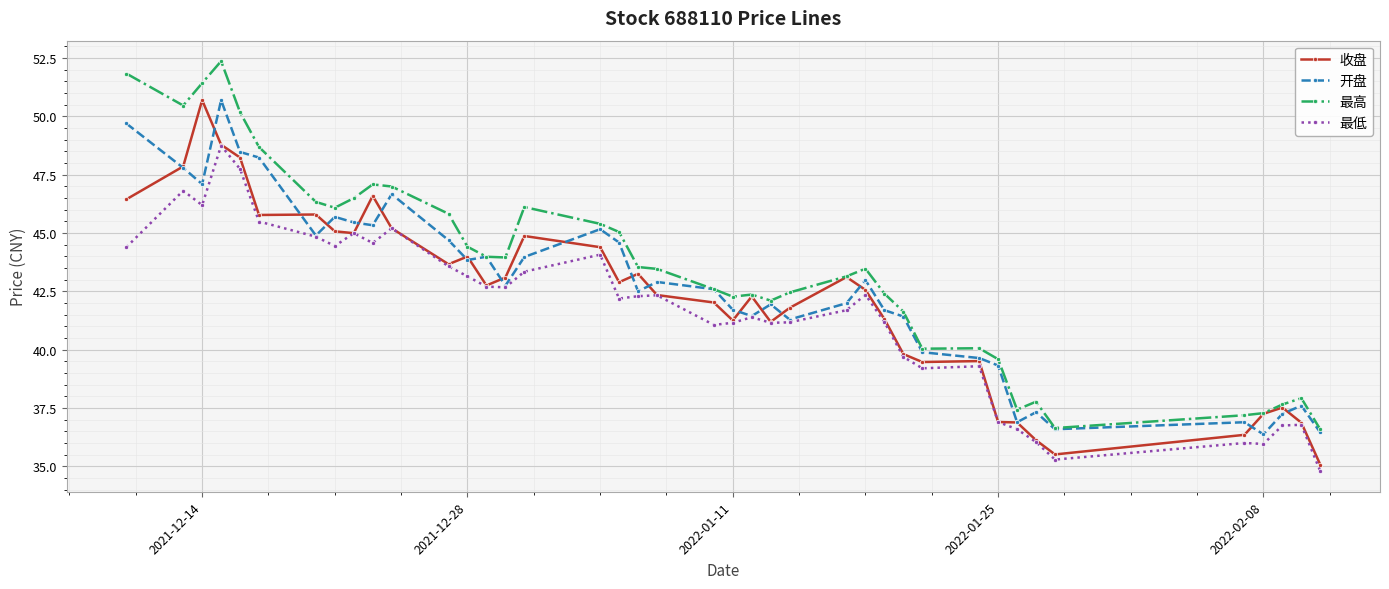

True or false: 最高 and 最低 cross at least once.

False